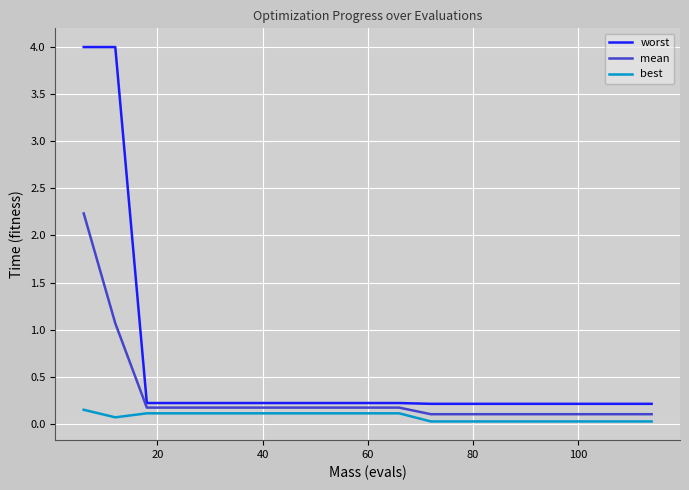

Which series has the largest total across all categories?

worst